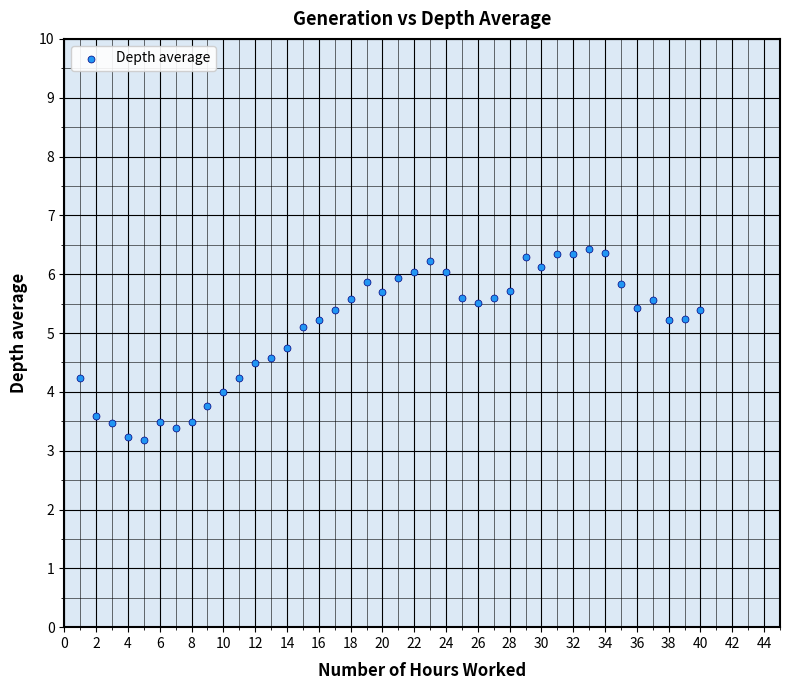

What is the range of Y values (max minus min)?

3.2